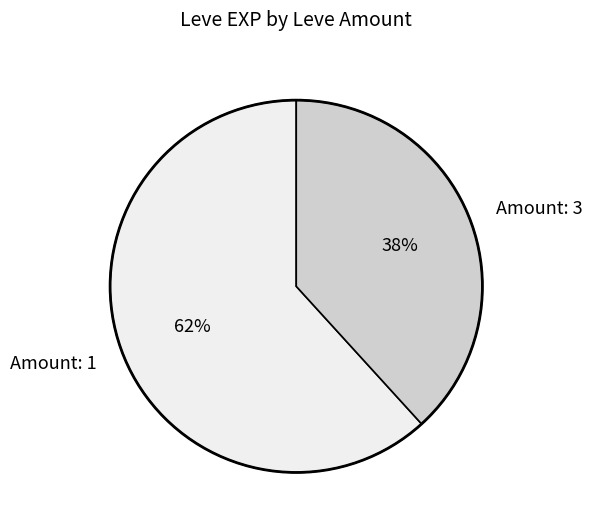

Does any single category account for the majority?

Yes